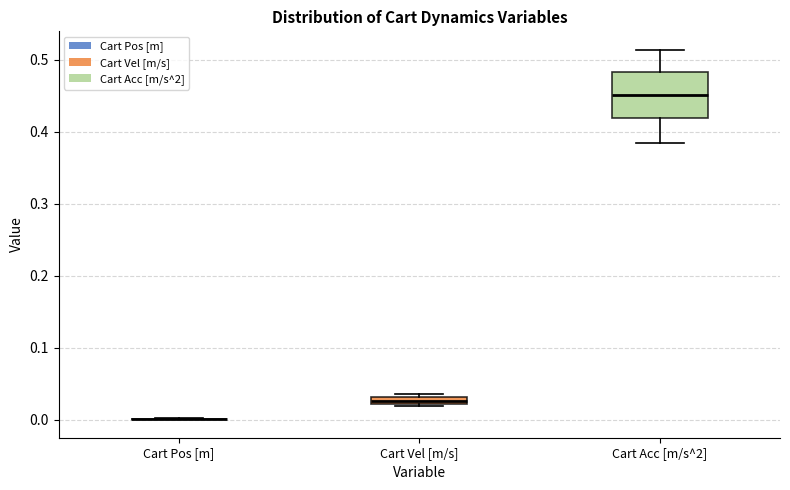

Which box is the tallest, from its lower edge to its upper edge?

Cart Acc [m/s^2]